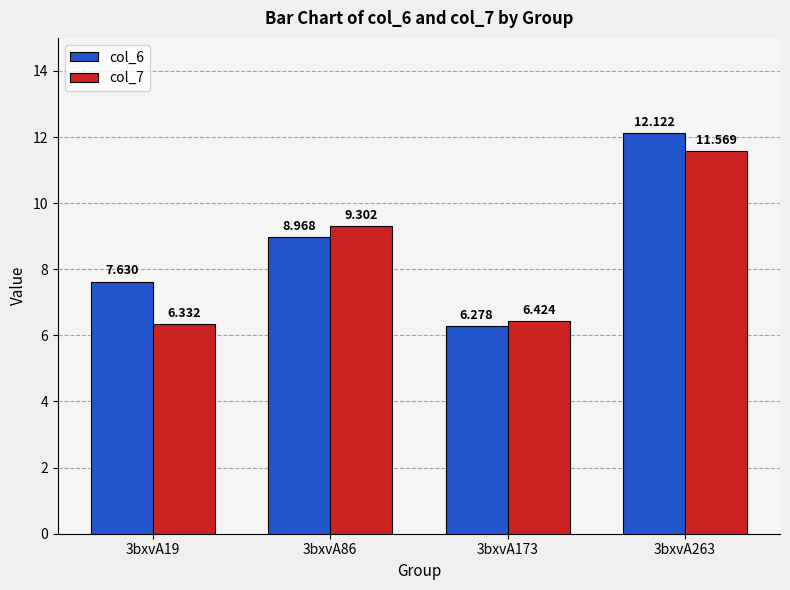

How many series are shown in this chart?

2